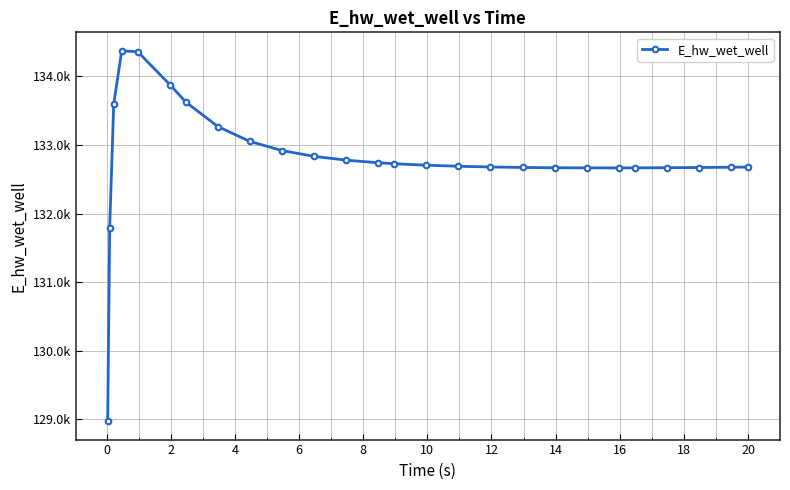

How many points are higher than both their immediate neighbors (excluding endpoints)?

1